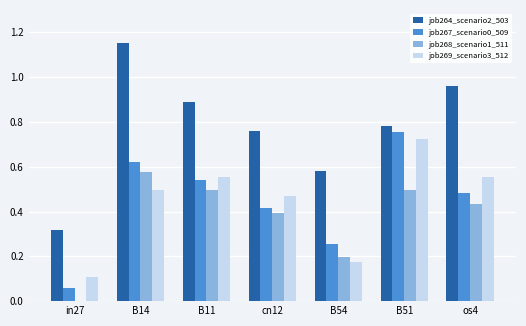

Between in27 and os4, which series saw the biggest shift?

job264_scenario2_503